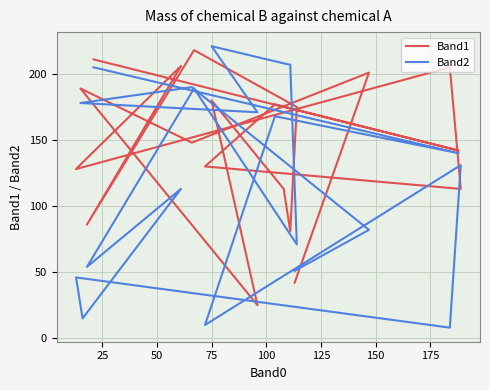

True or false: Band1 has a value of 130 at 75.

True